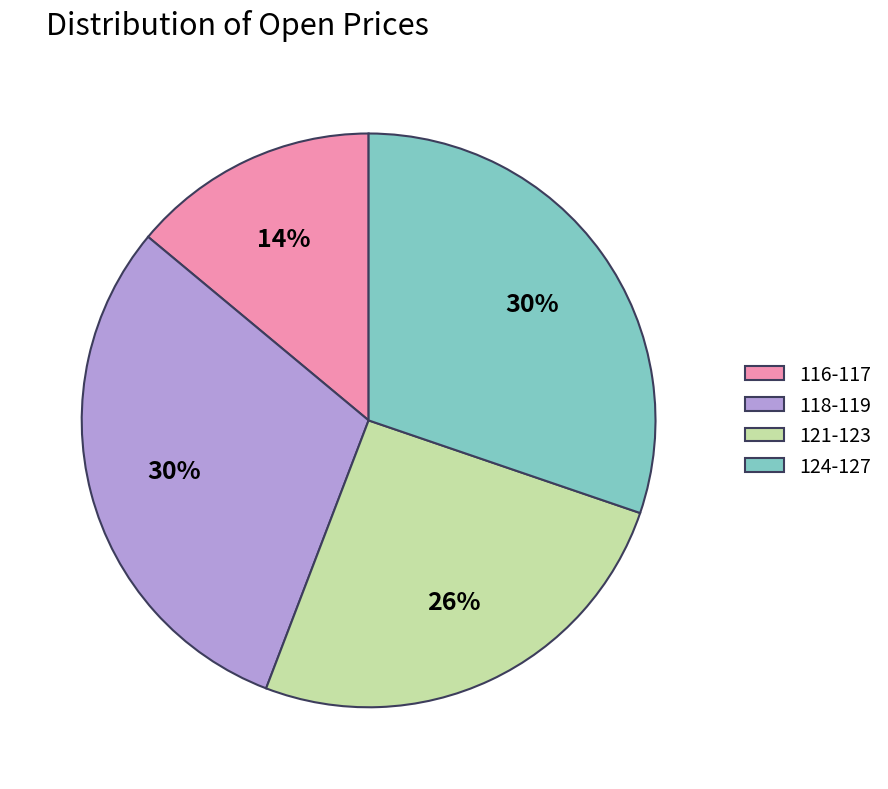

To the nearest percent, what is the difference between the largest and smallest slice percentages?

16%